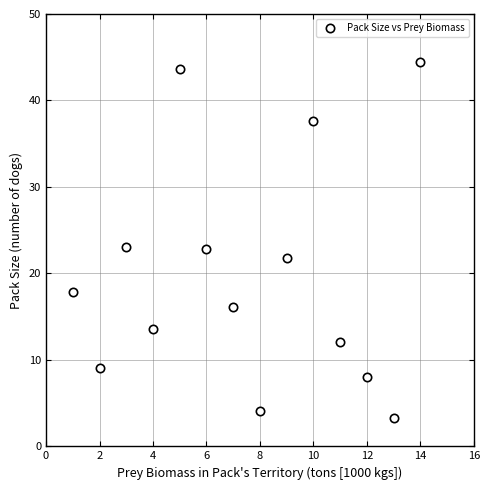

What is the range of Y values (max minus min)?

41.1